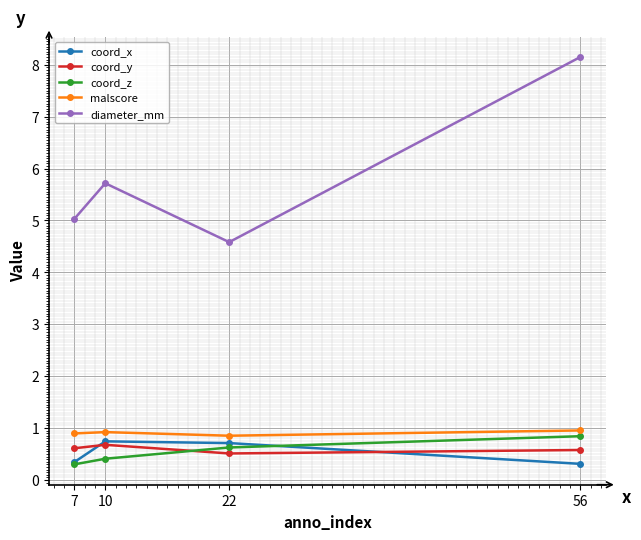

Is it true that diameter_mm equals 4.6 at 22?

True